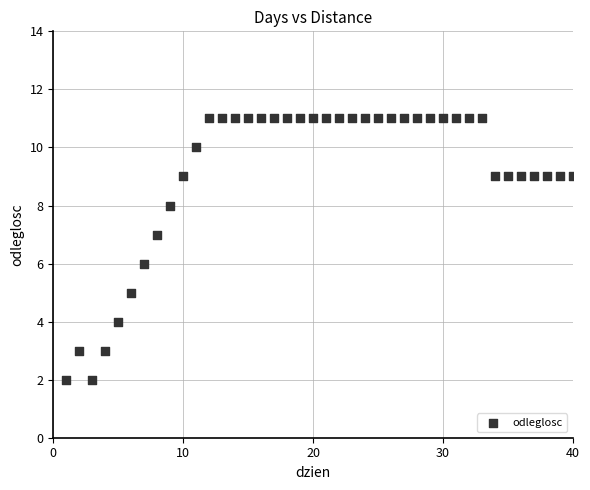

What is the range of Y values (max minus min)?

9